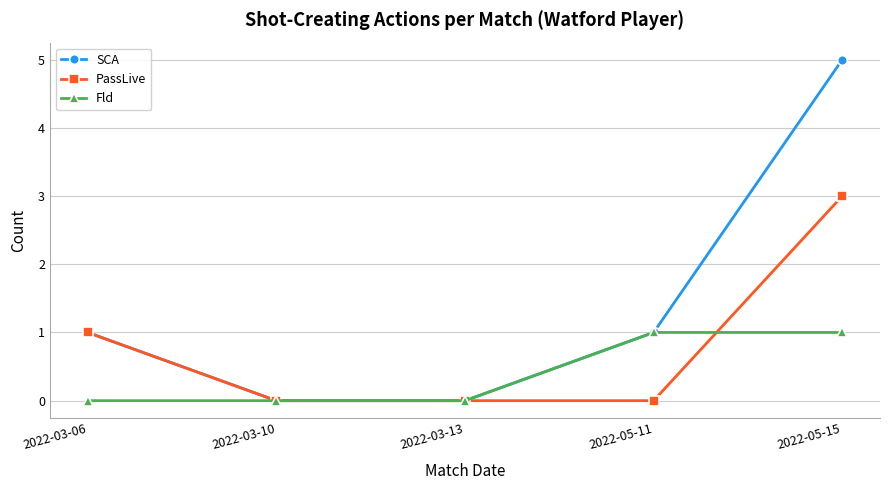

Reading left to right, what are all the values shown in this chart?

SCA: 2022-03-06=1	2022-03-10=0	2022-03-13=0	2022-05-11=1	2022-05-15=5
PassLive: 2022-03-06=1	2022-03-10=0	2022-03-13=0	2022-05-11=0	2022-05-15=3
Fld: 2022-03-06=0	2022-03-10=0	2022-03-13=0	2022-05-11=1	2022-05-15=1